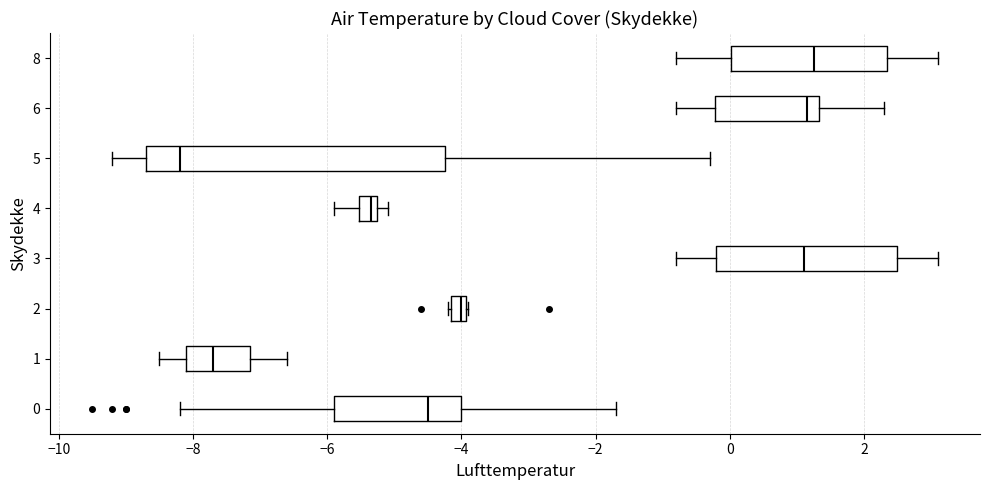

Where does the left whisker of the box at y = 5 end on the x-axis? The values are not printed on the chart, so give them approximately, as read against the axis.

-9.2